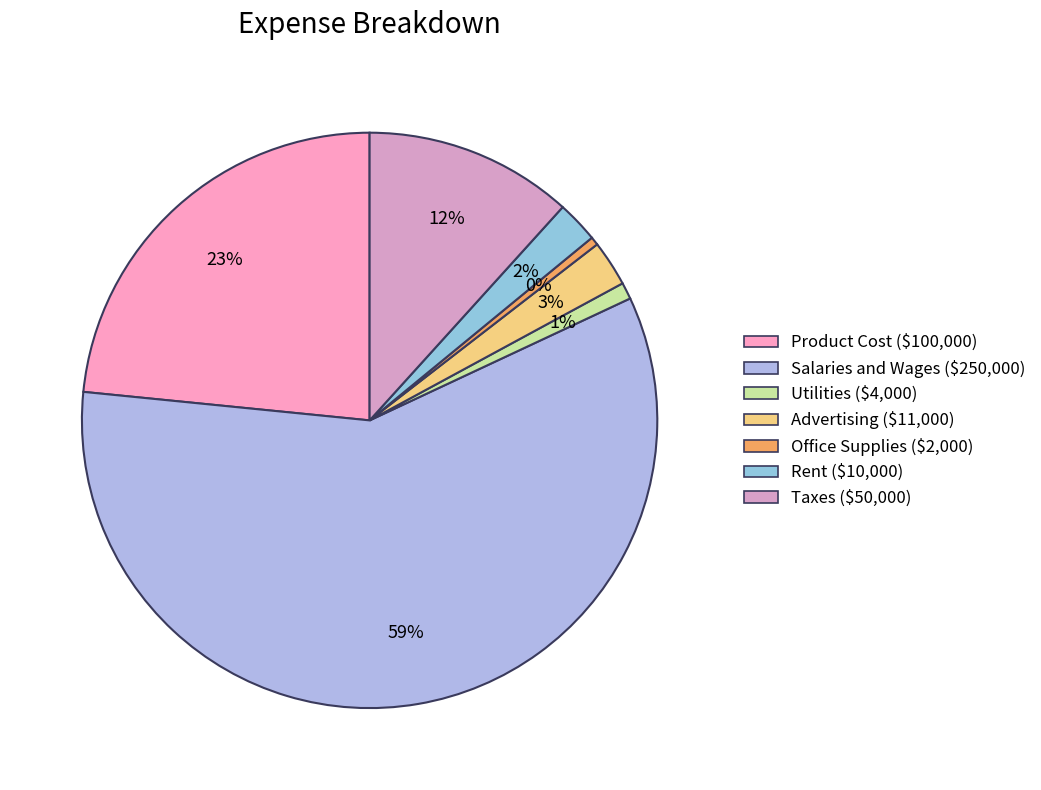

To the nearest percent, what is the difference between the Product Cost and Utilities slice percentages?

22%